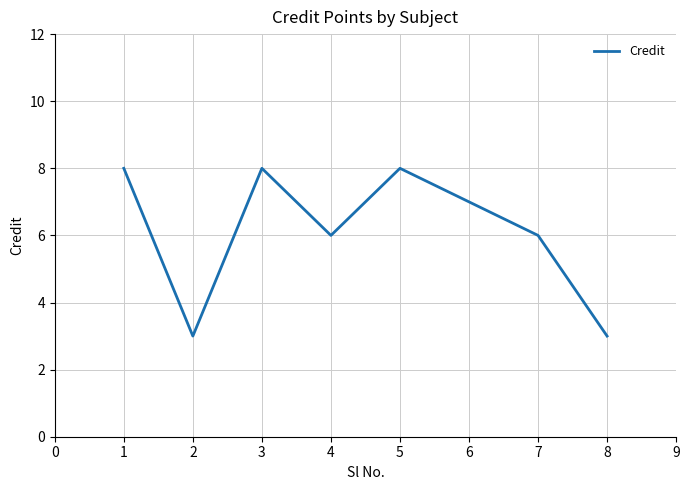

What is the average value?

6